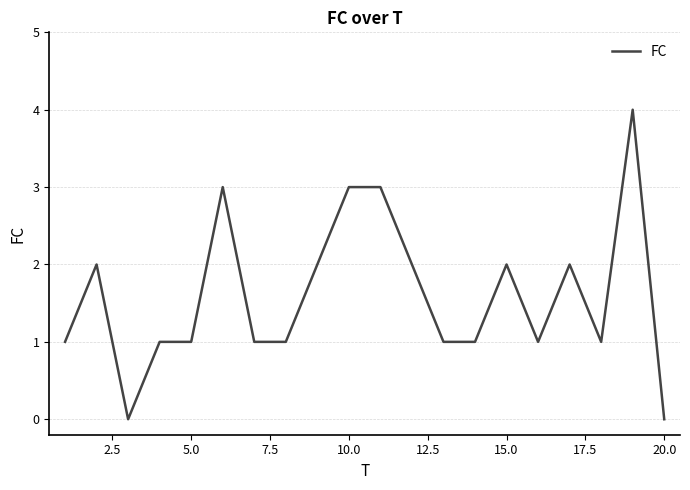

What is the greatest value displayed?

4